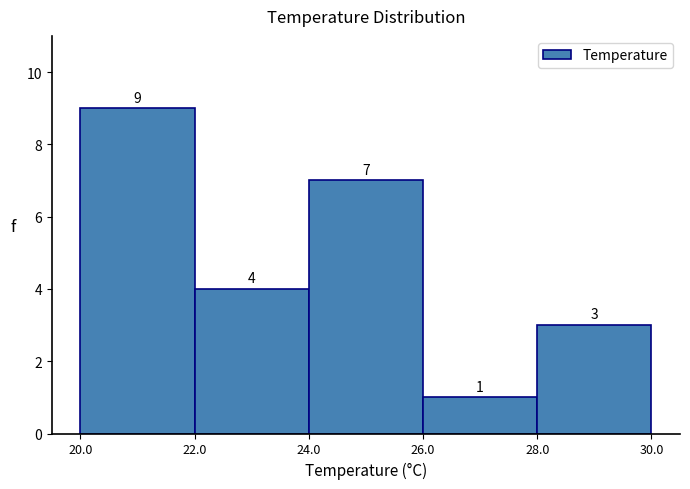

Which range on the x-axis has the tallest bar?

20.0 to 22.0